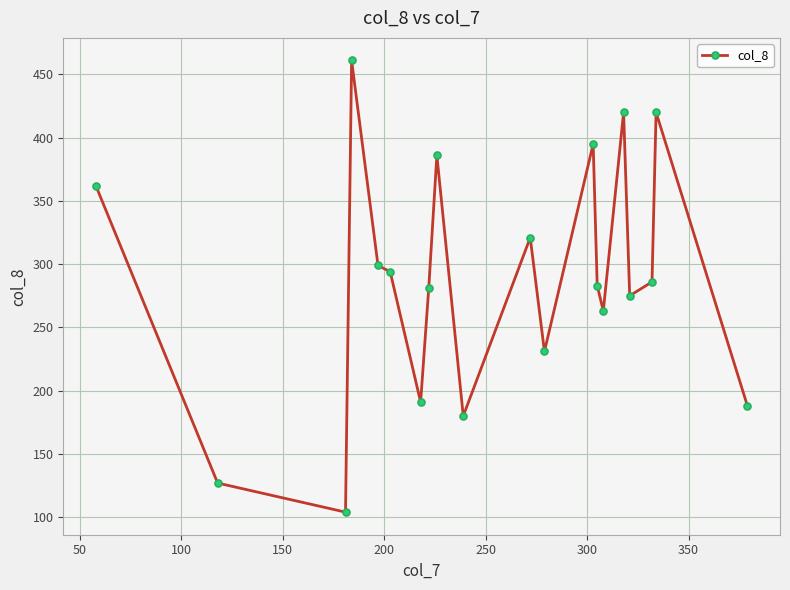

What is the value of the 14th point from the left?

283